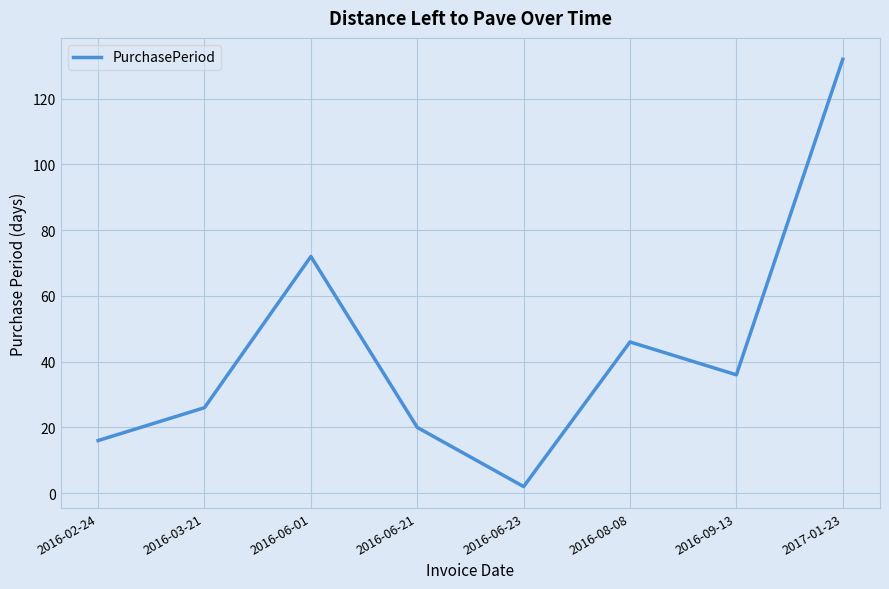

Where is the data nearest to the value 67?

2016-06-01